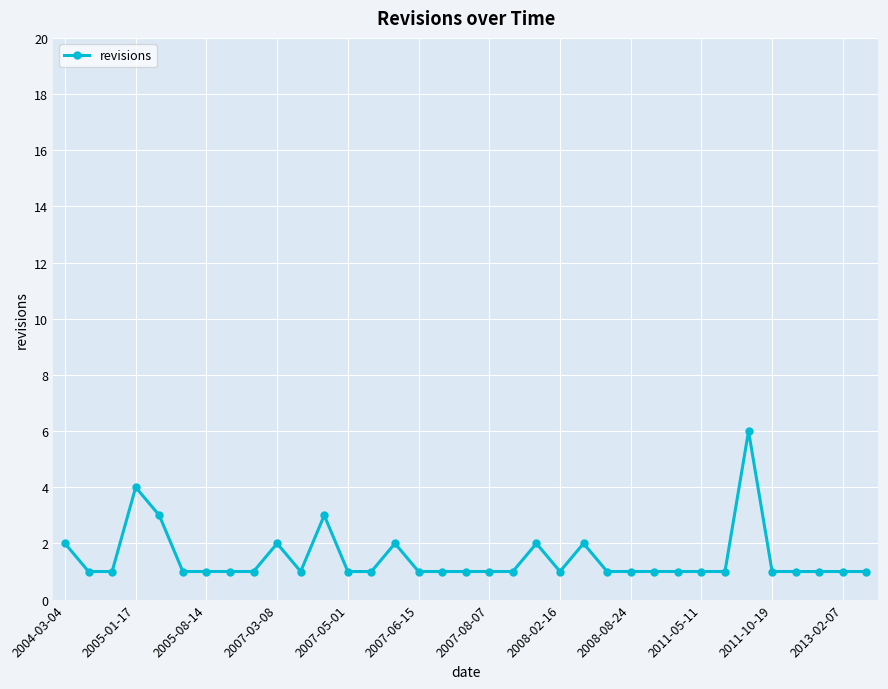

What is the greatest value displayed?

6